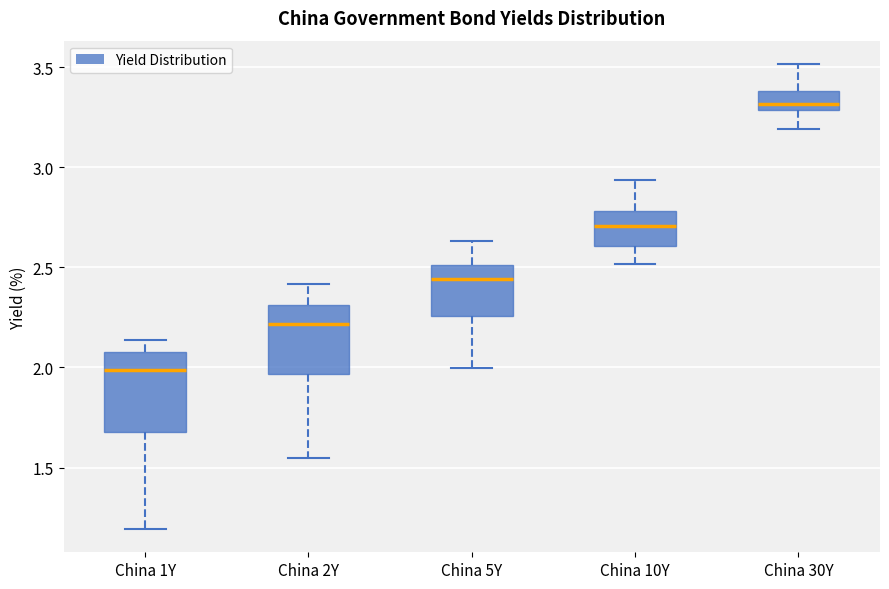

Where is the upper edge of the box for China 1Y on the y-axis? The values are not printed on the chart, so give them approximately, as read against the axis.

2.10